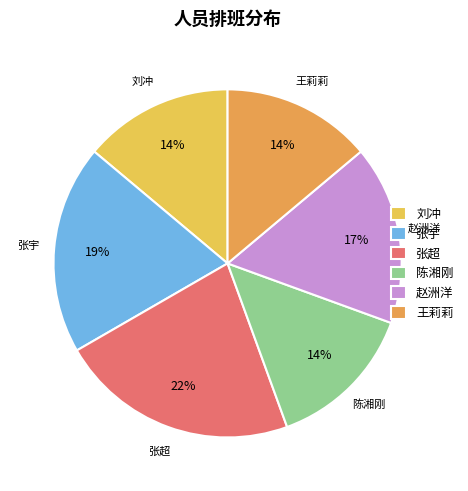

How many slices are in this pie chart?

6